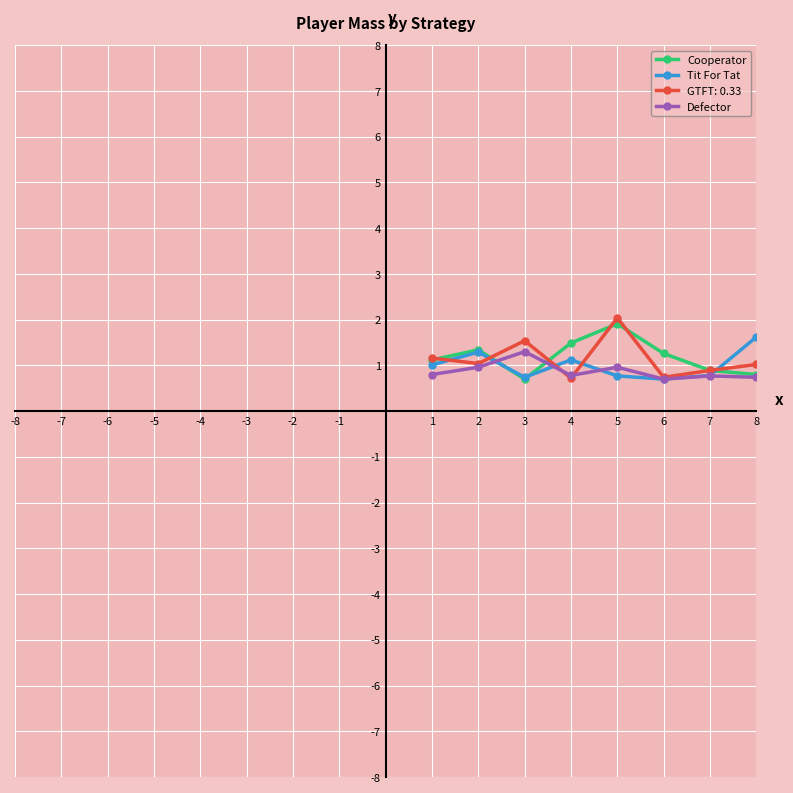

What is the value of the Cooperator point at the 4th from the left?

1.5